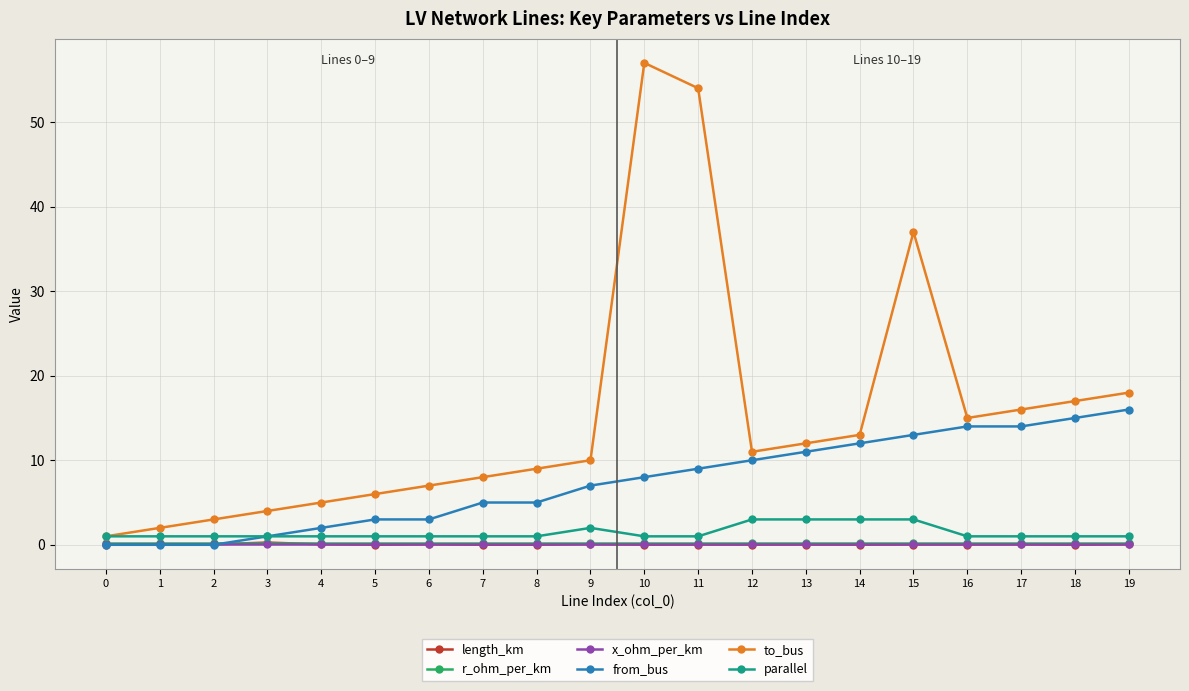

True or false: parallel has a value of 3.0 at 13.

True